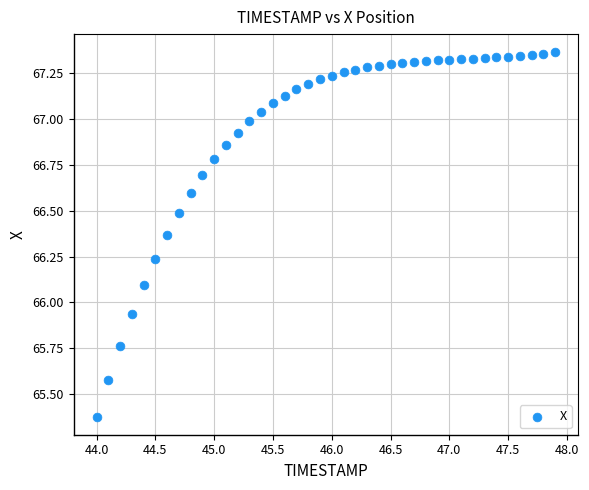

What is the range of X values (max minus min)?

3.9